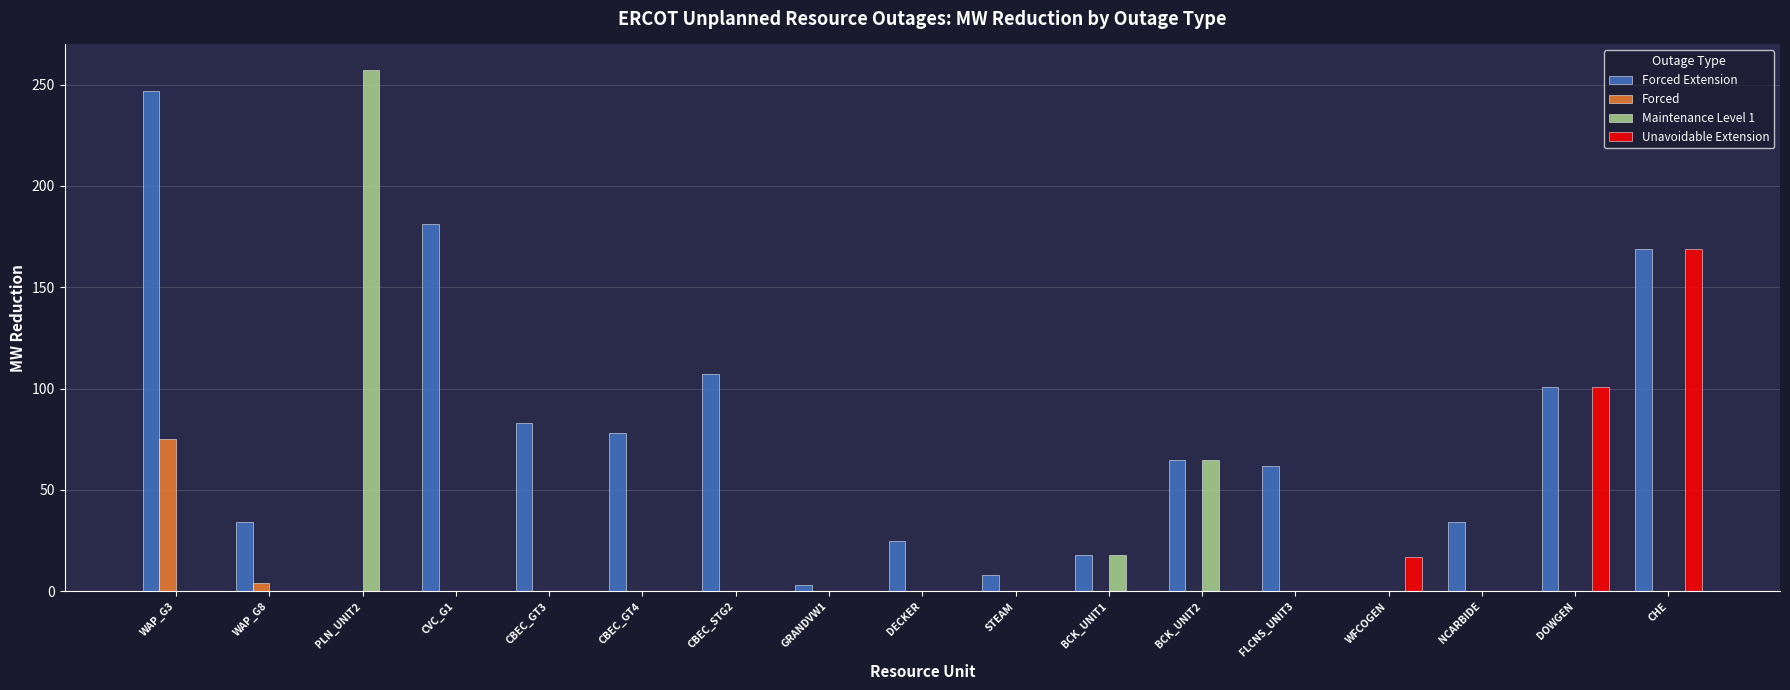

What is the total value across all series at CVC_G1?

181